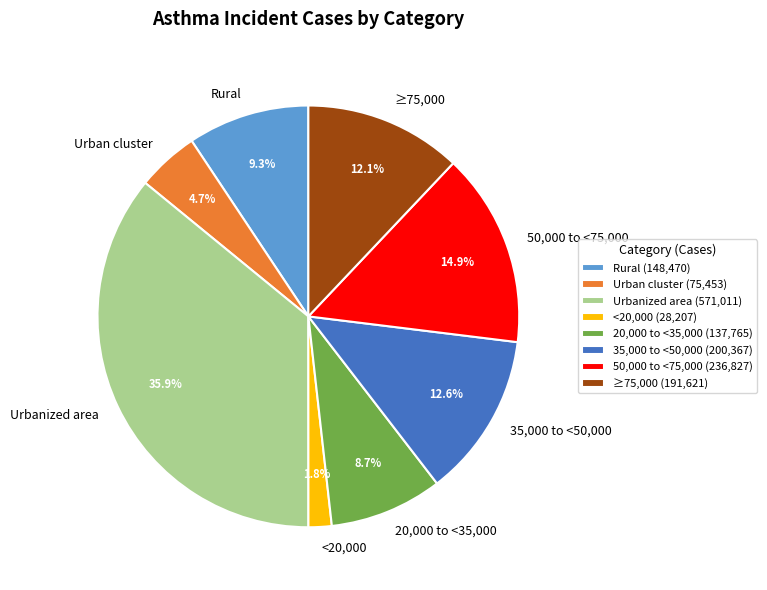

What percentage is the Rural slice, to the nearest percent?

9%